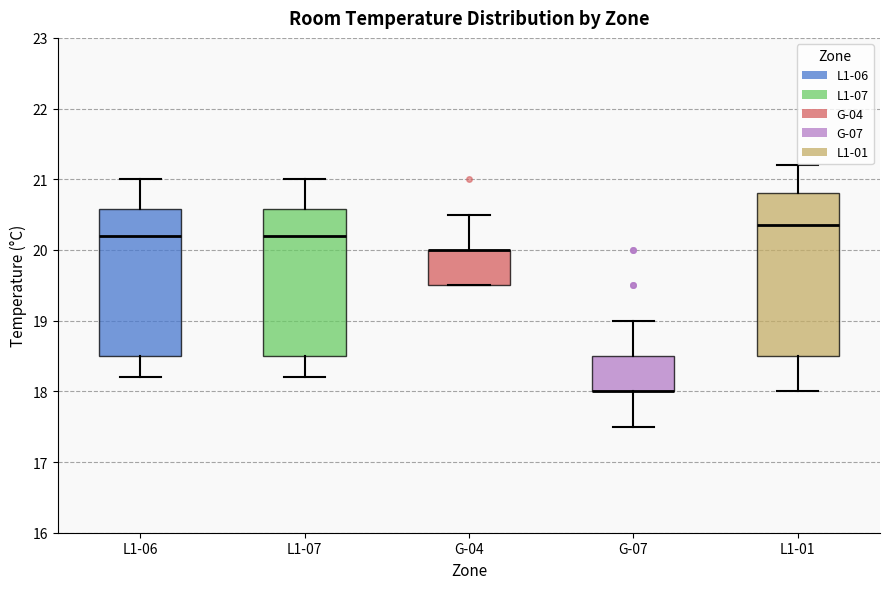

Where is the upper edge of the box for L1-06 on the y-axis? The values are not printed on the chart, so give them approximately, as read against the axis.

20.6